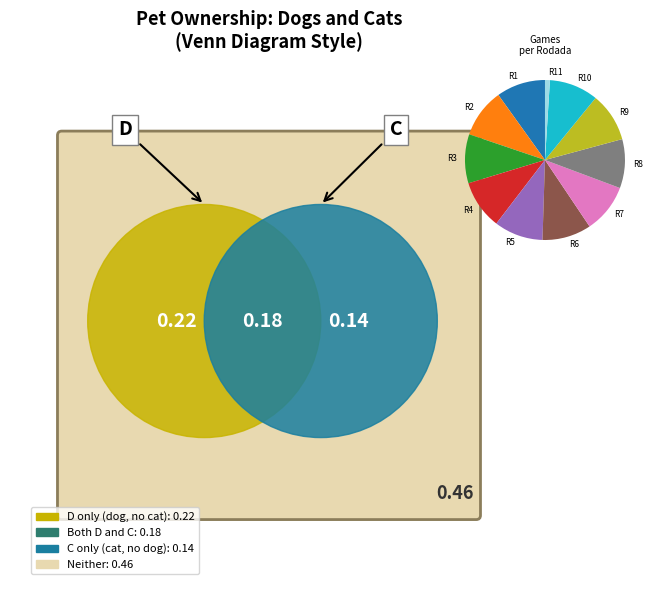

Is there any slice that represents more than half of the pie?

No